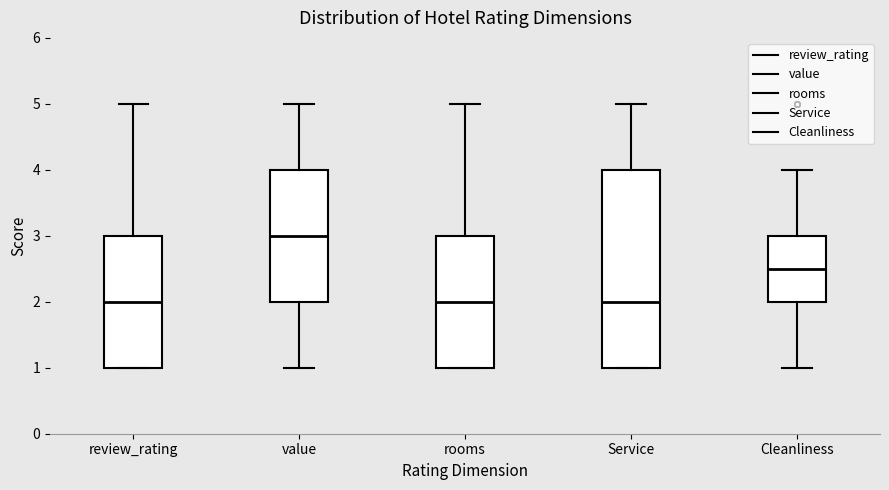

Reading left to right, transcribe this box plot: for each box, give where its median line is, the range the box spans, and where its two whiskers end, as read against the y-axis. The values are not printed on the chart, so give them approximately, as read against the axis.

review_rating: median 2.0, box 1.0 to 3.0, whiskers 1.0 to 5.0
value: median 3.0, box 2.0 to 4.0, whiskers 1.0 to 5.0
rooms: median 2.0, box 1.0 to 3.0, whiskers 1.0 to 5.0
Service: median 2.0, box 1.0 to 4.0, whiskers 1.0 to 5.0
Cleanliness: median 2.5, box 2.0 to 3.0, whiskers 1.0 to 4.0